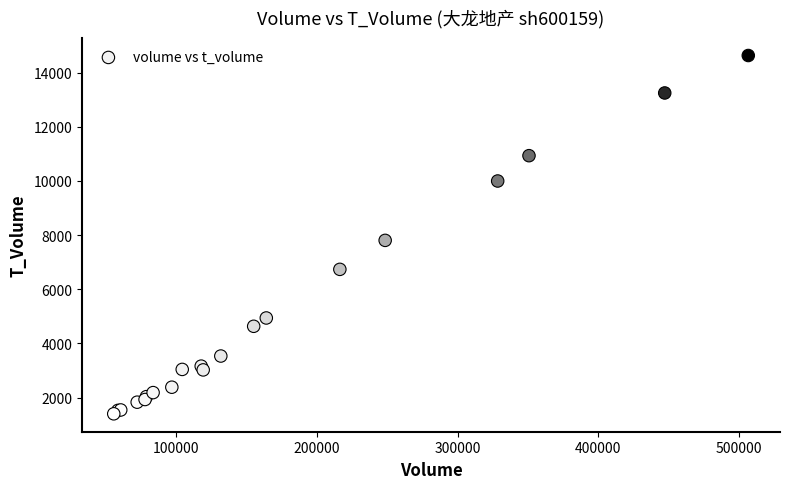

What Y value in the scatter plot is closest to 8015?

7804